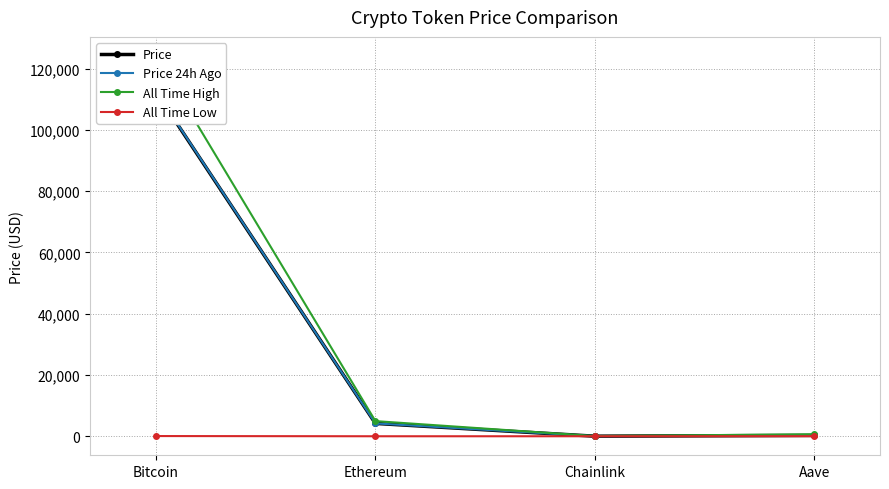

What is the sum of the Price values at Bitcoin and Chainlink?

112407.6